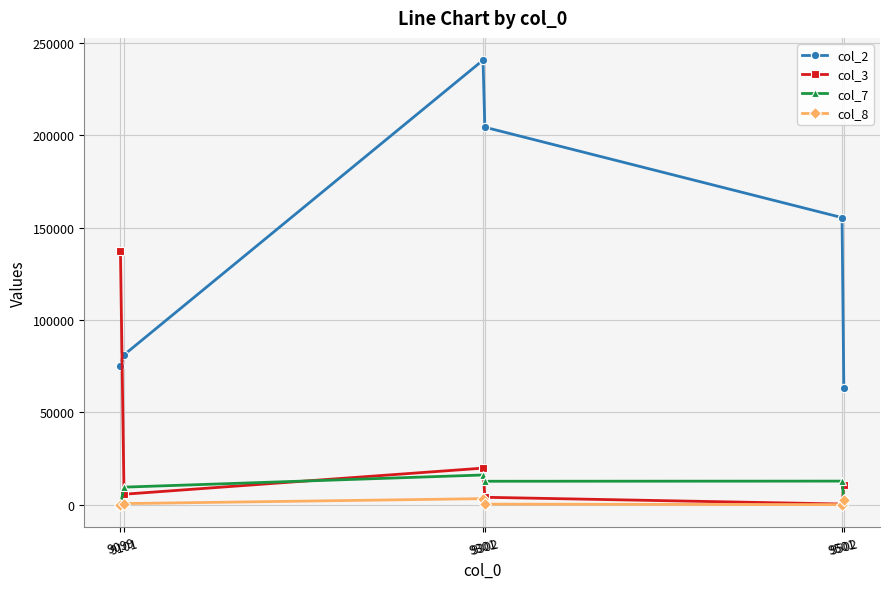

What is the difference between the col_2 values at 9301 and 9101?

159572.9